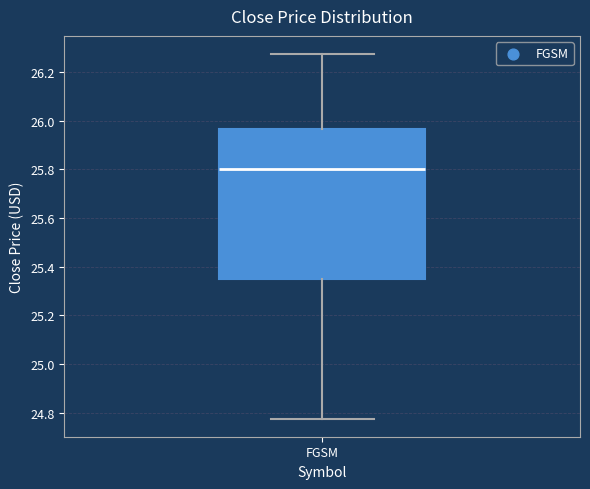

Transcribe this box plot: give where the median line is, the range the box spans, and where the two whiskers end, as read against the y-axis. The values are not printed on the chart, so give them approximately, as read against the axis.

median 25.80, box 25.34 to 25.96, whiskers 24.78 to 26.28